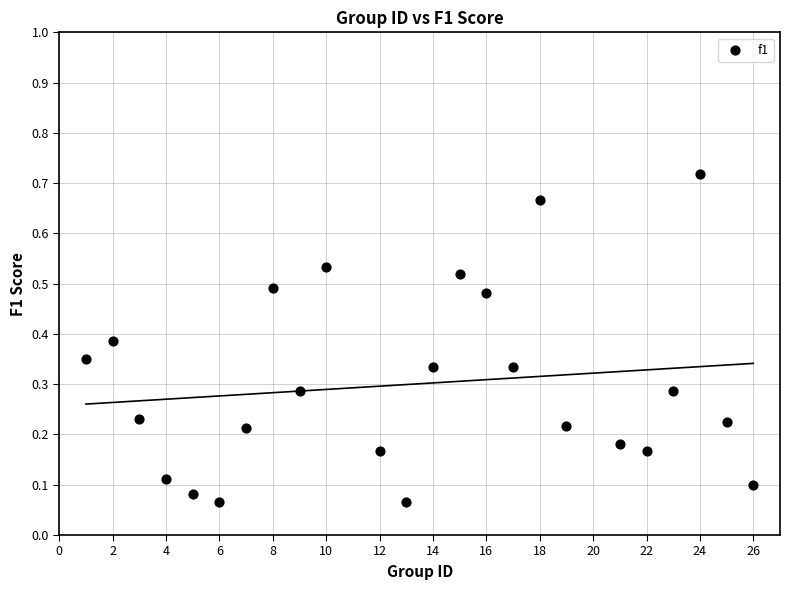

What is the range of X values (max minus min)?

25.0